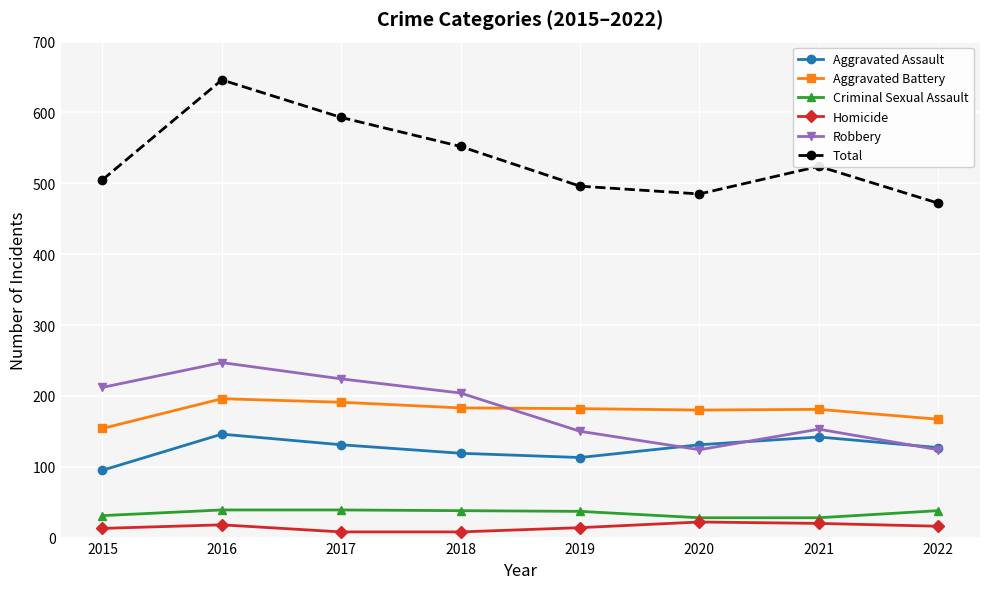

What is the sum of all Aggravated Assault values?

1004